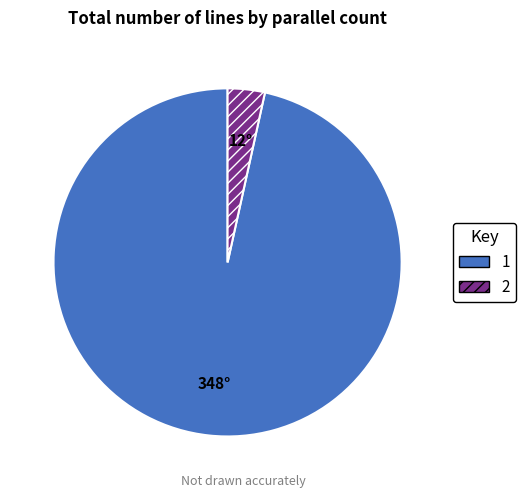

Is there any slice that represents more than half of the pie?

Yes